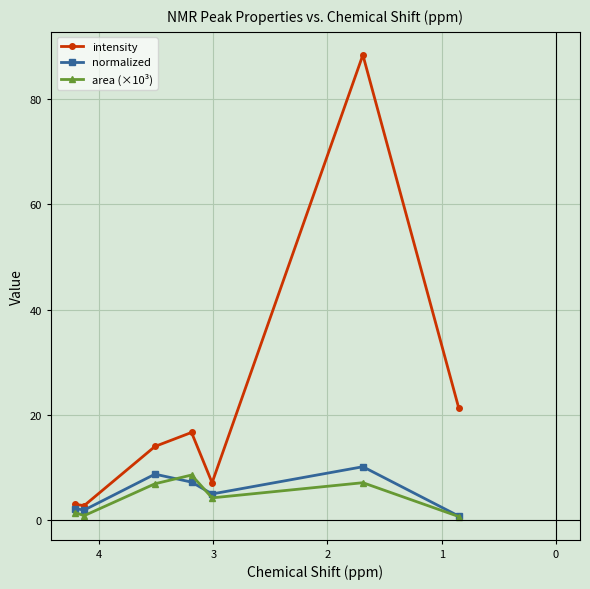

What is the total value across all series at 1?

29.7